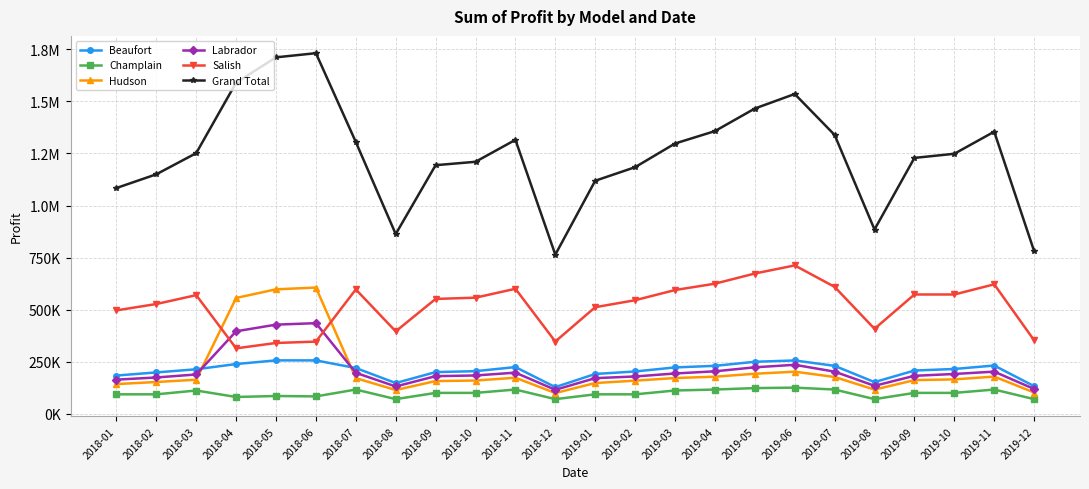

True or false: Hudson has more than 1 points higher than both neighbors.

True